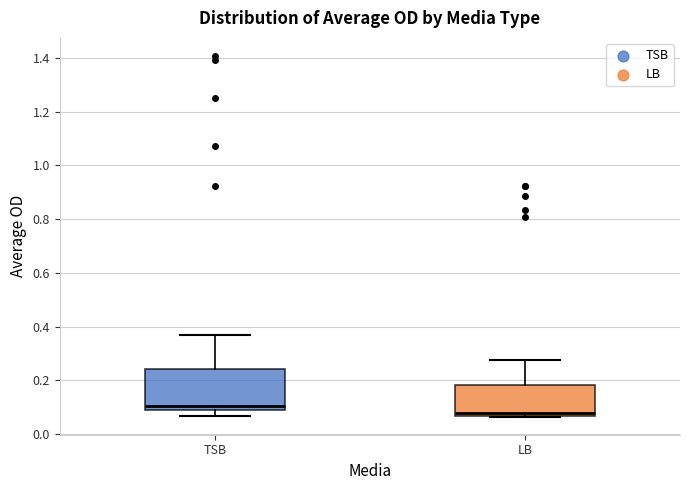

Reading left to right, transcribe this box plot: for each box, give where its median line is, the range the box spans, and where its two whiskers end, as read against the y-axis. The values are not printed on the chart, so give them approximately, as read against the axis.

TSB: median 0.10 (just above the box's lower edge), box 0.10 to 0.24, whiskers 0.06 to 0.38
LB: median 0.08, box 0.06 to 0.18, whiskers 0.06 to 0.28